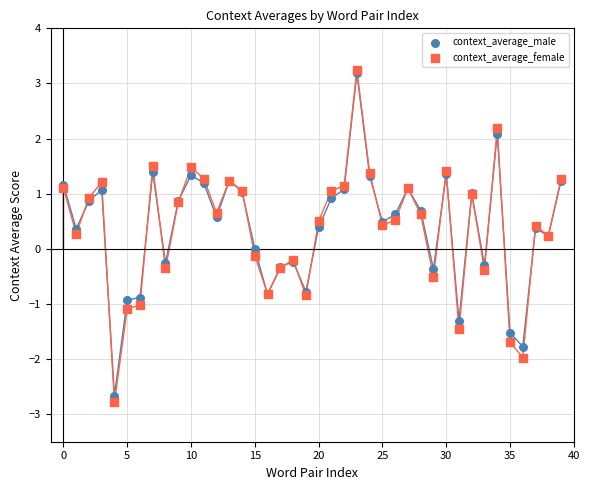

Which series has the largest Y range (max minus min)?

context_average_female